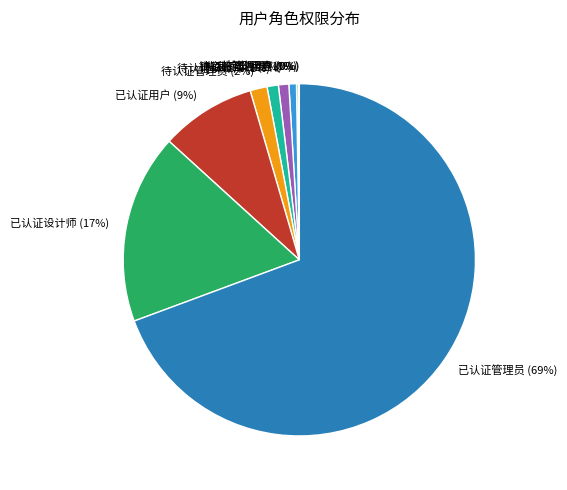

Does 已认证管理员 account for over 50% of the chart?

Yes